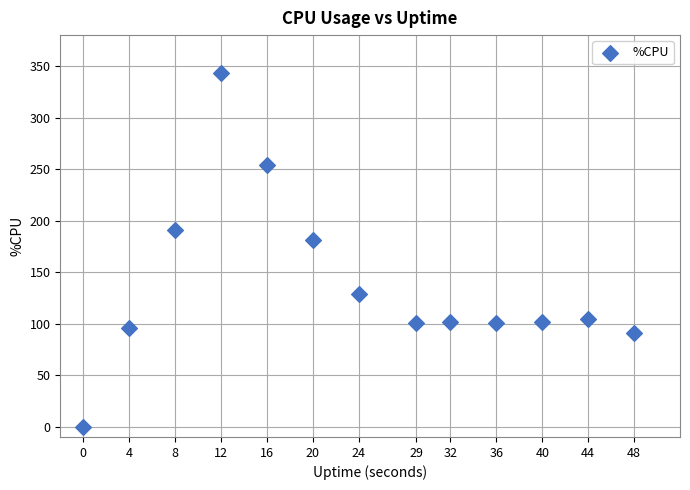

What is the range of Y values (max minus min)?

342.8